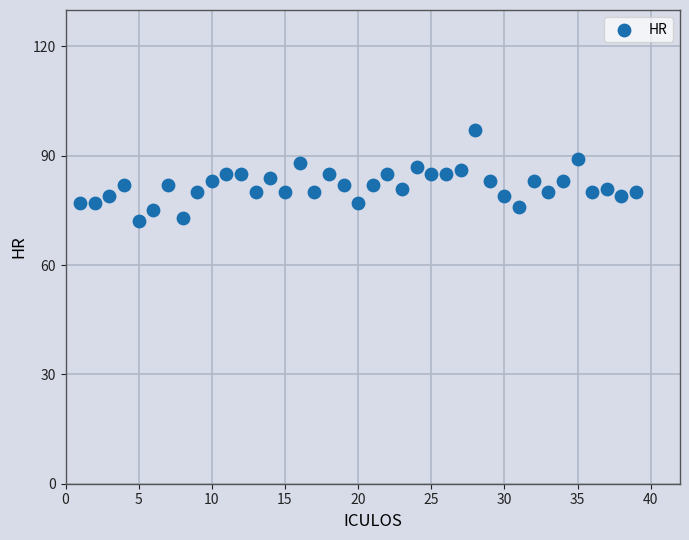

What is the range of Y values (max minus min)?

25